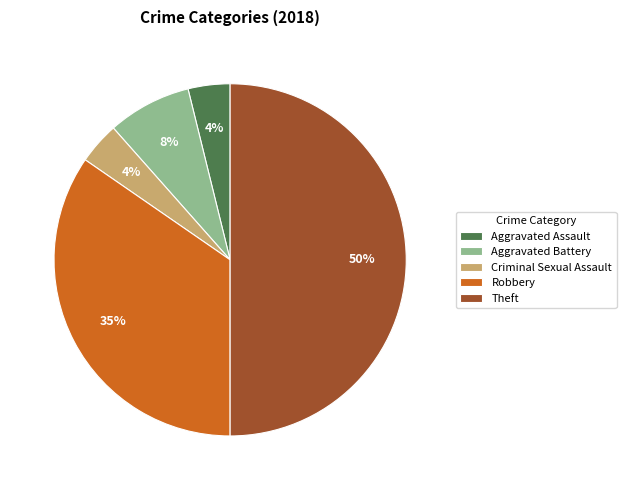

The Theft slice represents 61% of the pie. True or false?

False